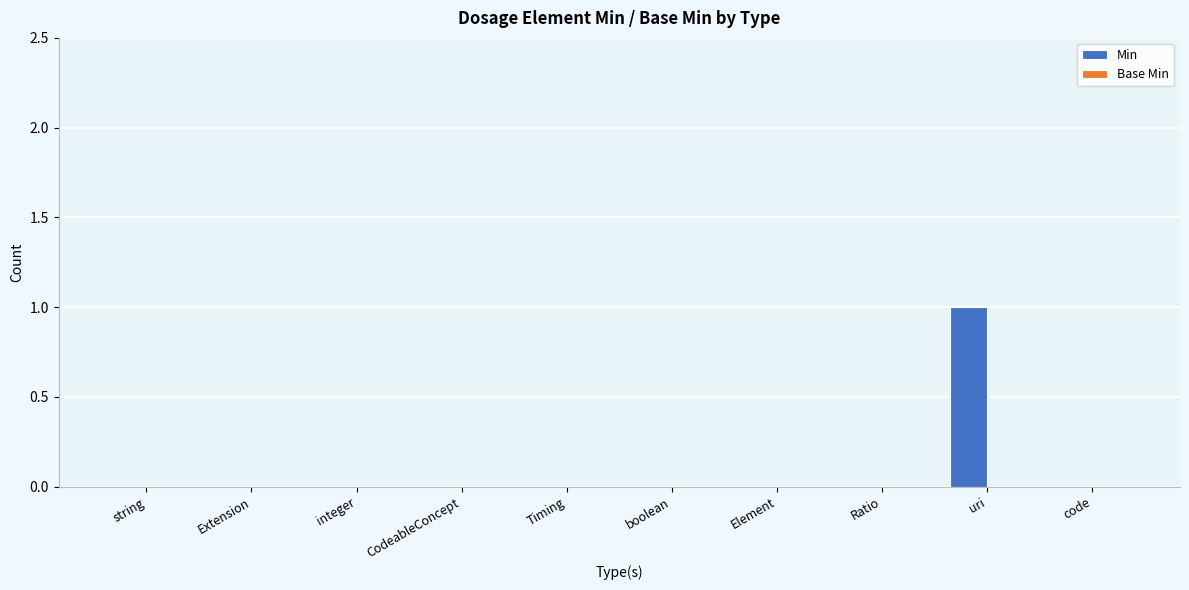

The chart shows a value of 0 at string. True or false?

True